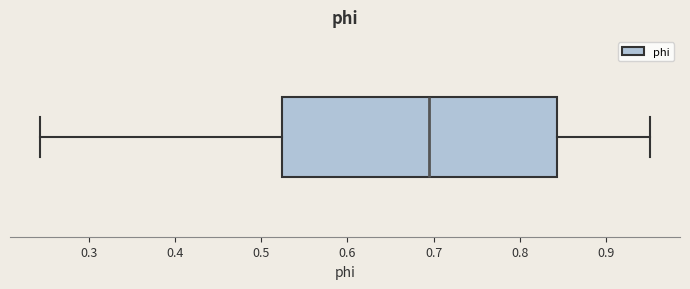

Transcribe this box plot: give where the median line is, the range the box spans, and where the two whiskers end, as read against the x-axis. The values are not printed on the chart, so give them approximately, as read against the axis.

median 0.70, box 0.52 to 0.84, whiskers 0.24 to 0.95